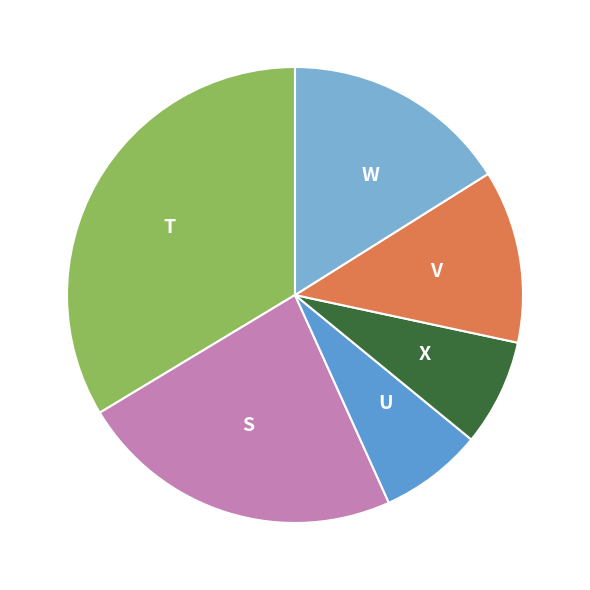

Approximately how many times larger is the value at W compared to X?

2.1